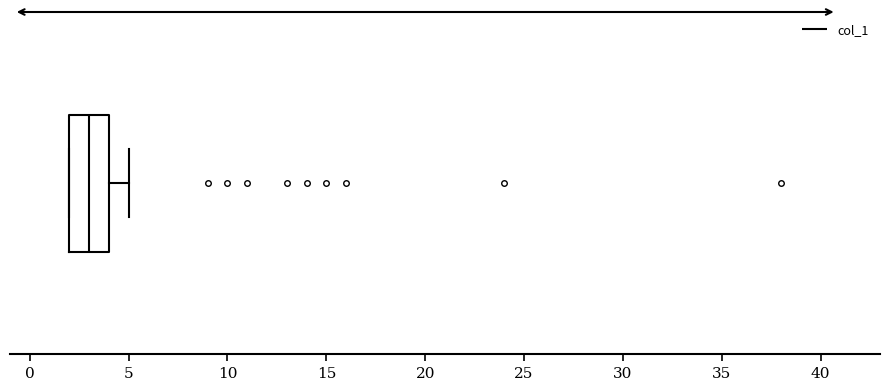

Transcribe this box plot: give where the median line is, the range the box spans, and where the two whiskers end, as read against the x-axis. The values are not printed on the chart, so give them approximately, as read against the axis.

median 3, box 2 to 4, whiskers 2 to 5